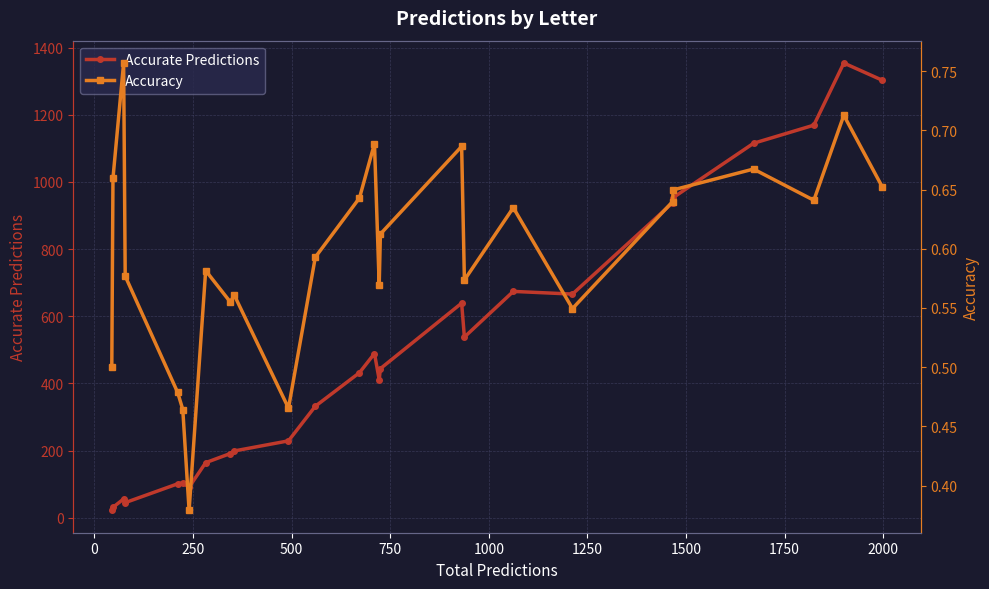

What is the maximum value for Accurate Predictions?

1354